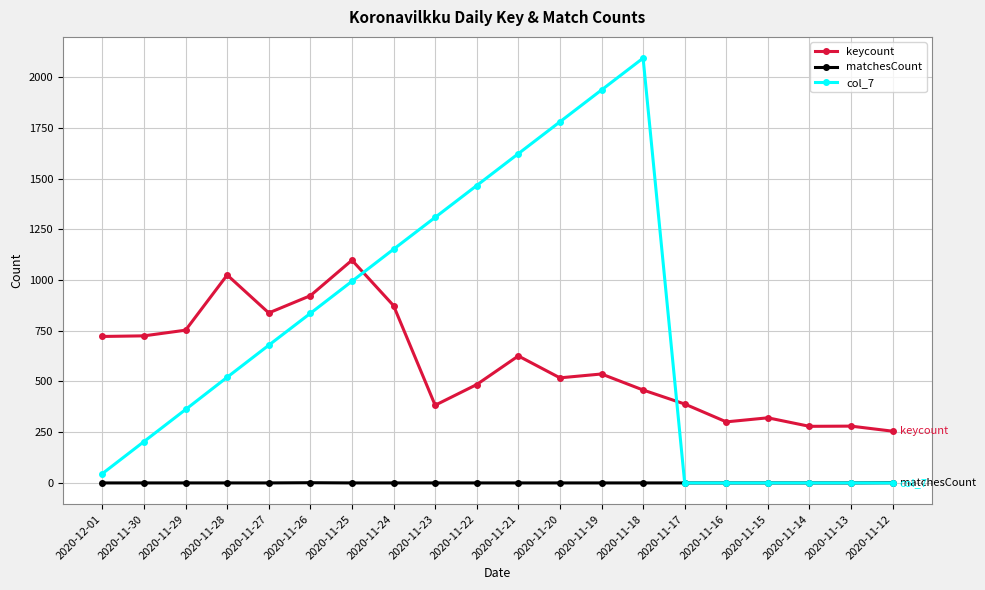

In matchesCount, how many points are higher than both neighbors (excluding endpoints)?

1